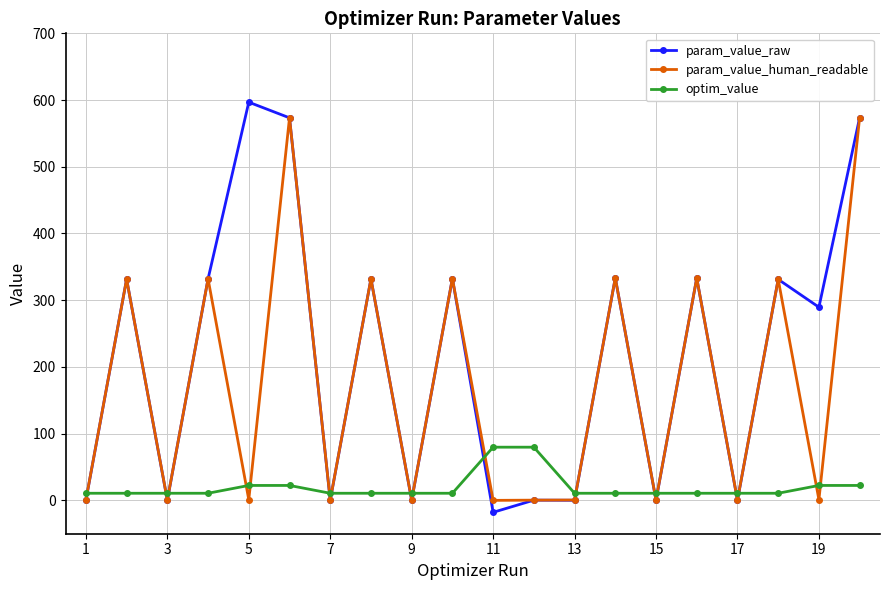

After their last crossing, which series has the higher values: param_value_raw or optim_value?

param_value_raw